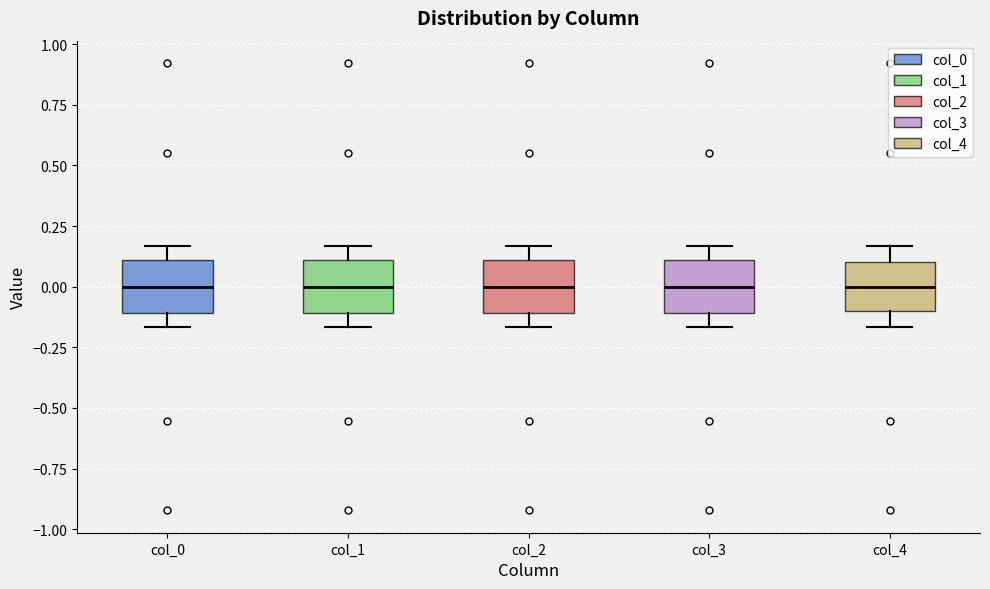

Reading left to right, read every box against the y-axis: the position of its median line, the range the box covers, and the ends of its whiskers. The values are not printed on the chart, so give them approximately, as read against the axis.

col_0: median 0.00, box -0.10 to 0.10, whiskers -0.15 to 0.15
col_1: median 0.00, box -0.10 to 0.10, whiskers -0.15 to 0.15
col_2: median 0.00, box -0.10 to 0.10, whiskers -0.15 to 0.15
col_3: median 0.00, box -0.10 to 0.10, whiskers -0.15 to 0.15
col_4: median 0.00, box -0.10 to 0.10, whiskers -0.15 to 0.15